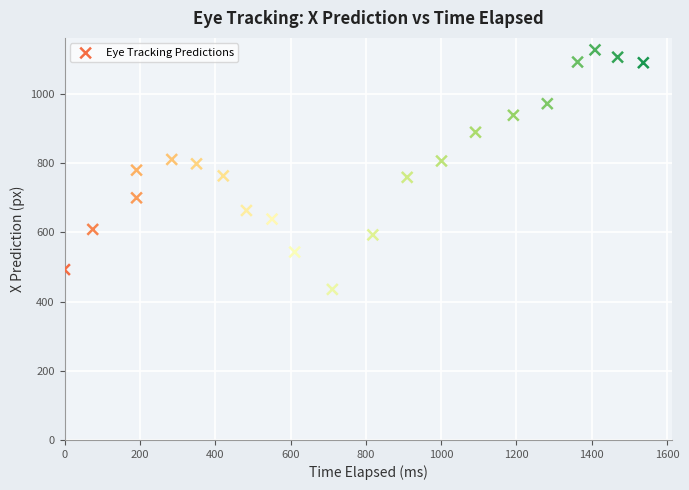

What is the range of X values (max minus min)?

1536.8